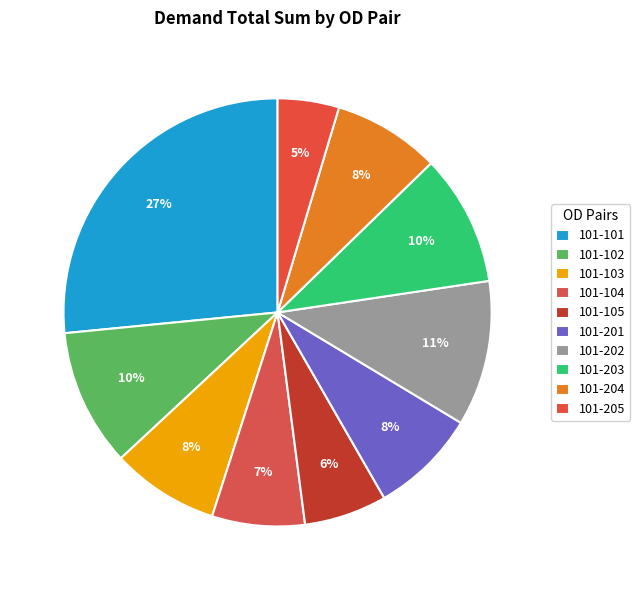

Is 101-201 the majority of the pie?

No